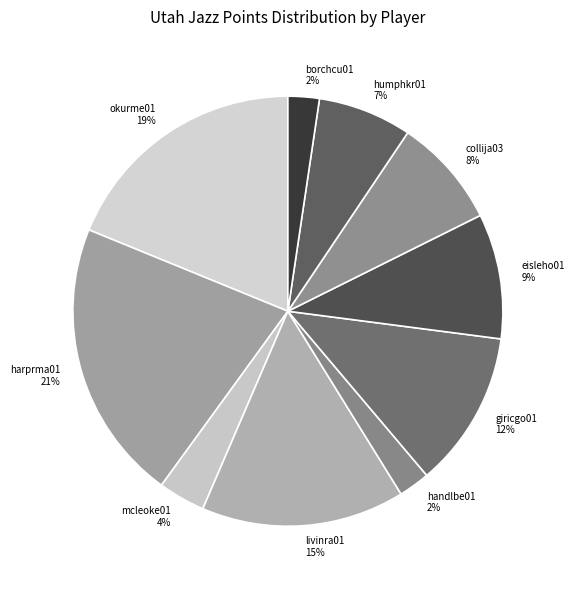

Is it true that giricgo01 is 12% of the pie?

True